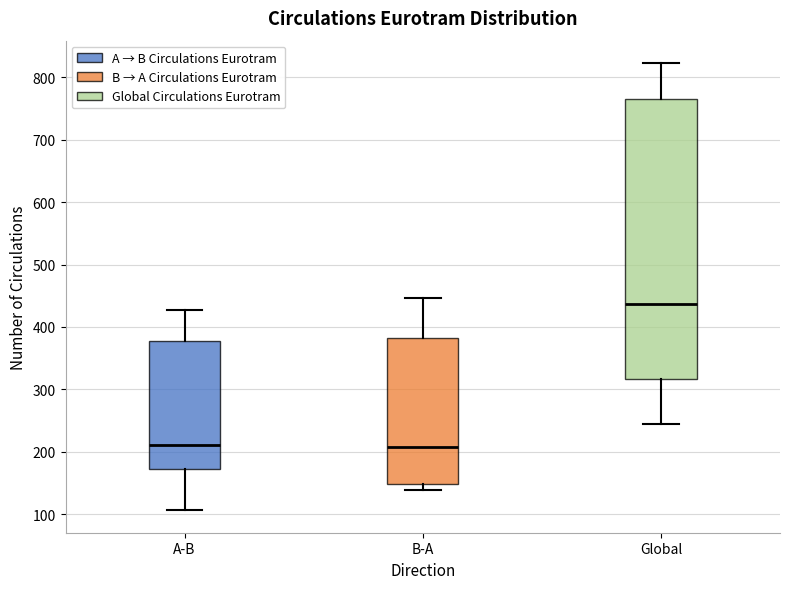

Where is the upper edge of the box for Global on the y-axis? The values are not printed on the chart, so give them approximately, as read against the axis.

770